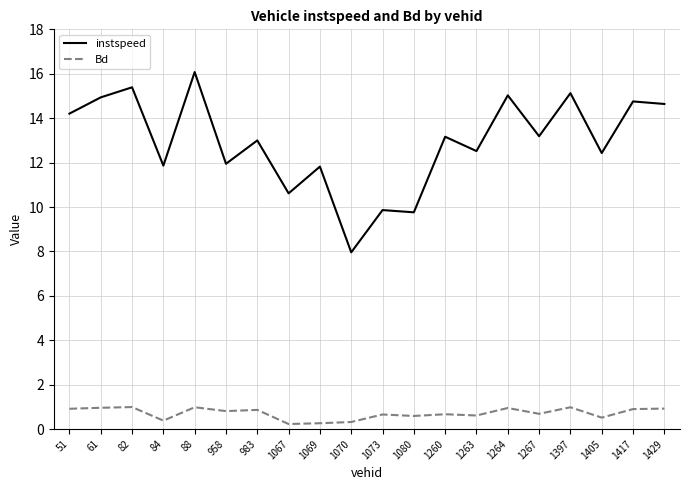

True or false: Bd has a value of 0.9 at 1264.

True